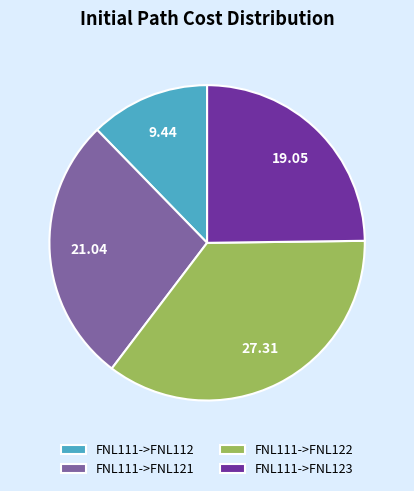

Count the number of slices in the pie.

4